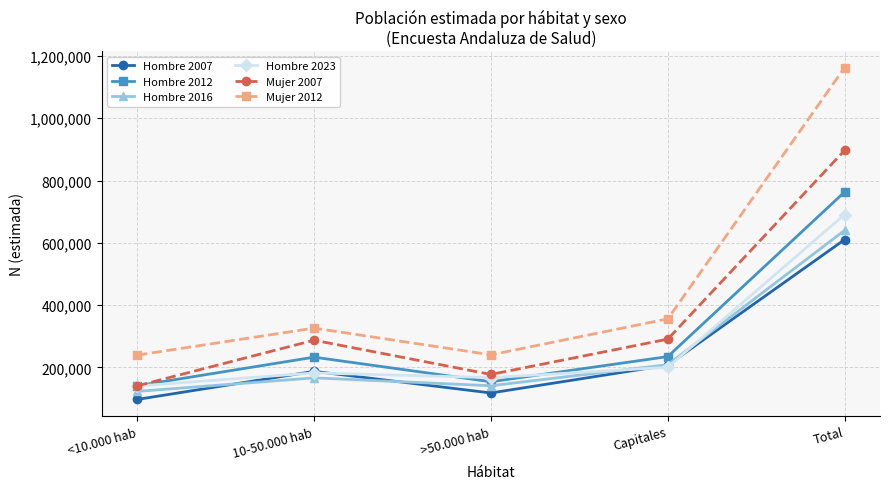

Which label corresponds to the smallest value in the chart?

<10.000 hab